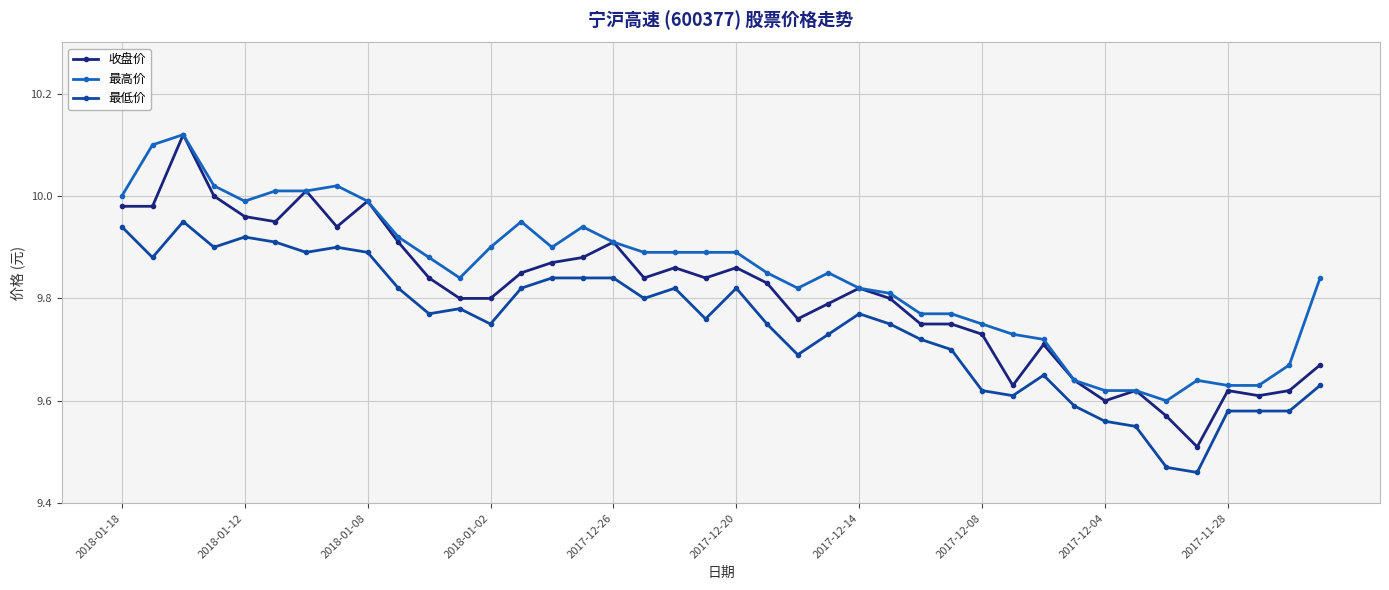

True or false: 最低价 and 收盘价 cross at least once.

False